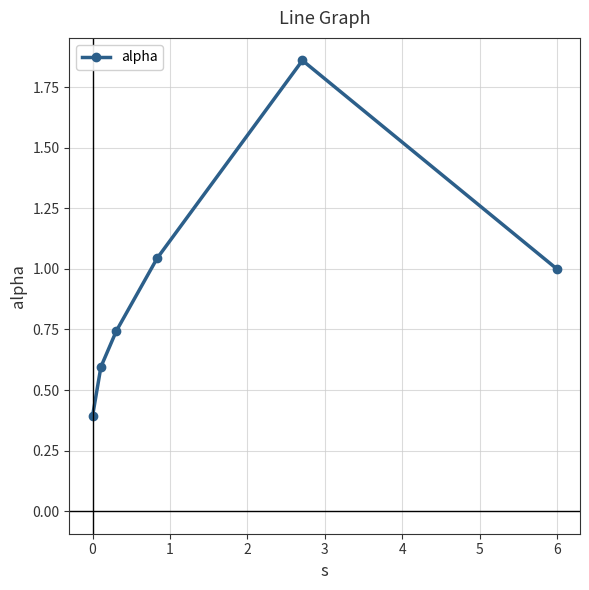

How many points are higher than both their immediate neighbors (excluding endpoints)?

1